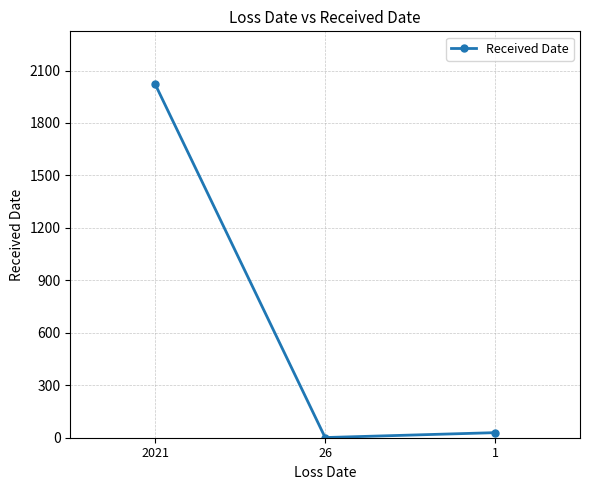

Reading left to right, extract all data points from this chart.

2021=2021	26=1	1=29